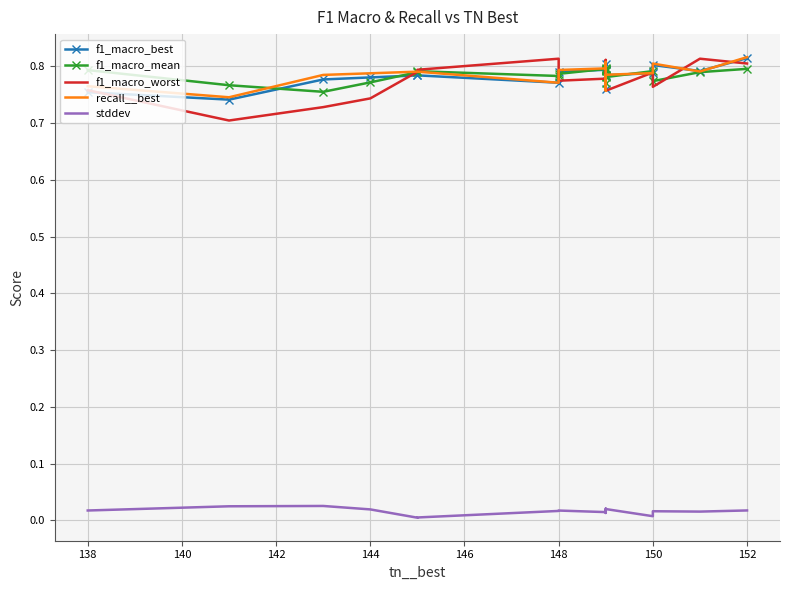

What is the sum of all f1_macro_worst values?

15.6